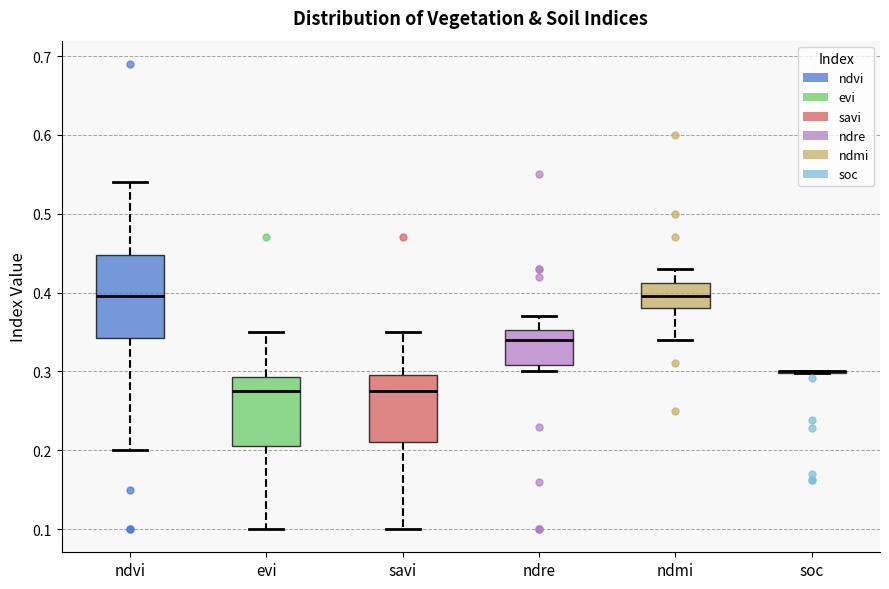

Where is the upper edge of the box for ndmi on the y-axis? The values are not printed on the chart, so give them approximately, as read against the axis.

0.41